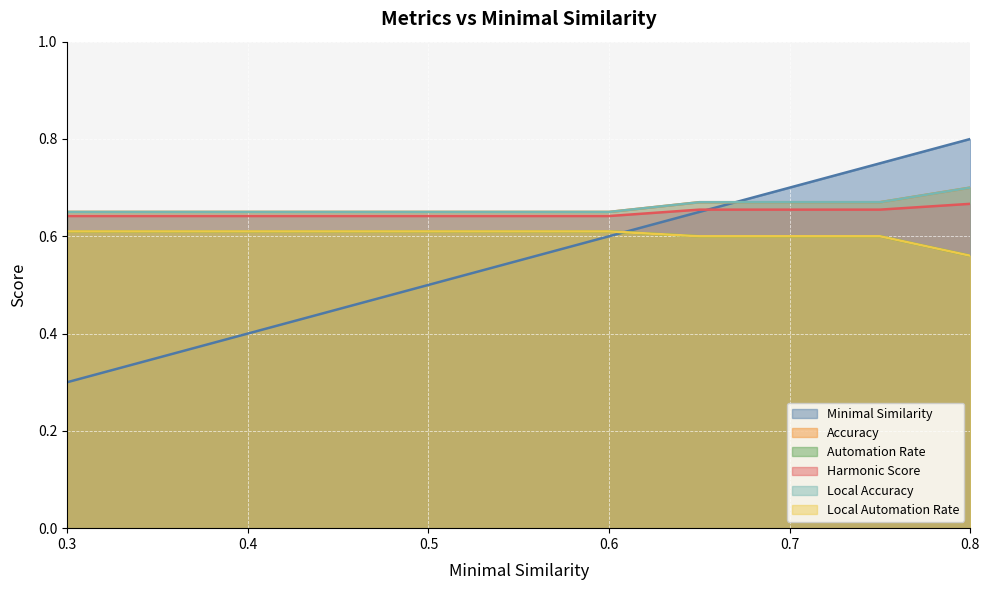

Rank the series by their maximum value, from highest to lowest.

Minimal Similarity, Accuracy, Local Accuracy, Harmonic Score, Automation Rate, Local Automation Rate